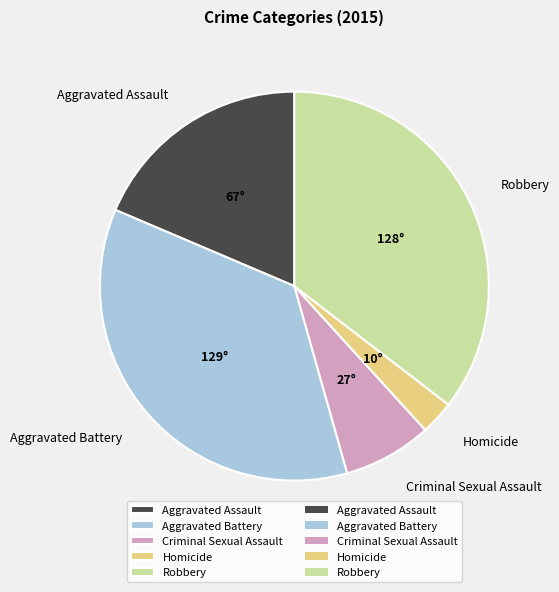

Between Homicide and Aggravated Battery, which is larger?

Aggravated Battery